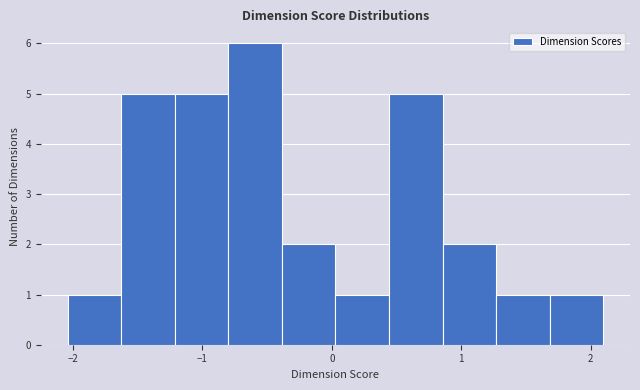

Over which range of the x-axis is the bar tallest?

-0.8 to -0.4